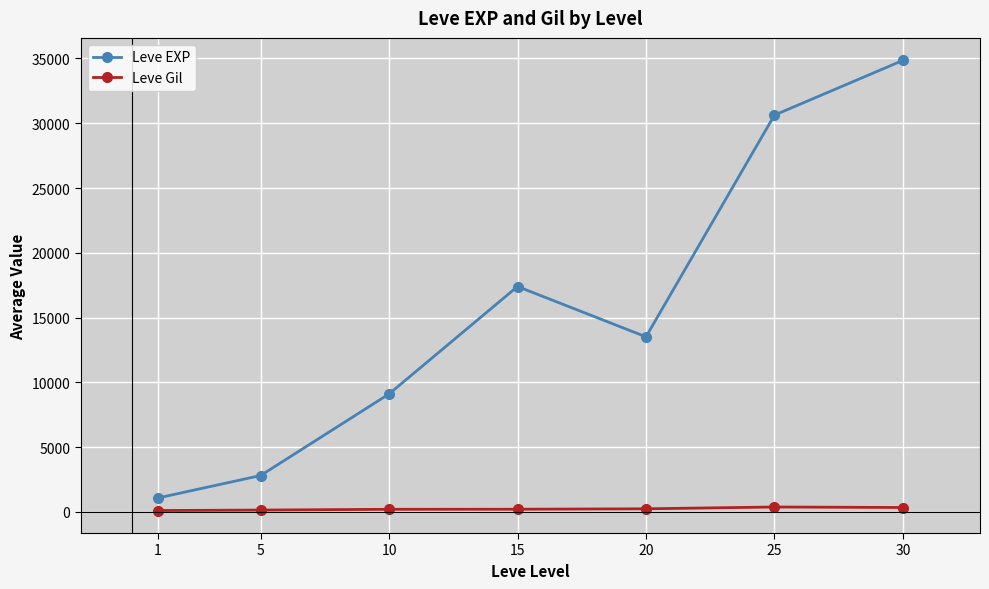

List the series in order of their overall mean, highest first.

Leve EXP, Leve Gil